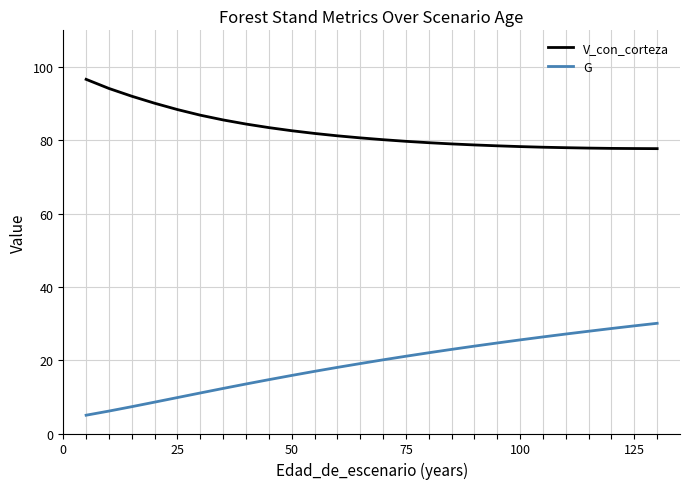

True or false: G and V_con_corteza cross at least once.

False